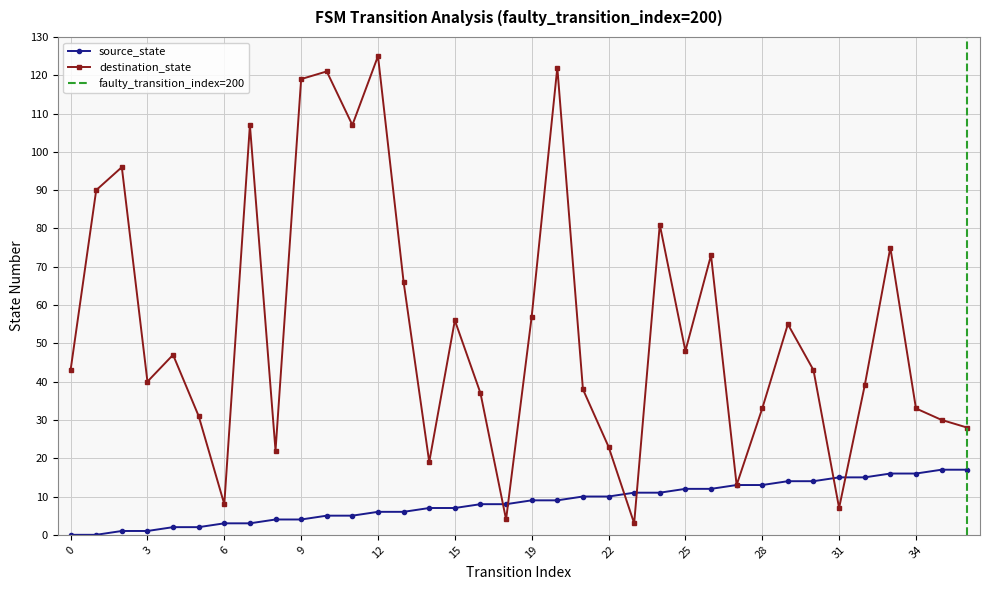

The value of destination_state at 6 is 8. True or false?

True